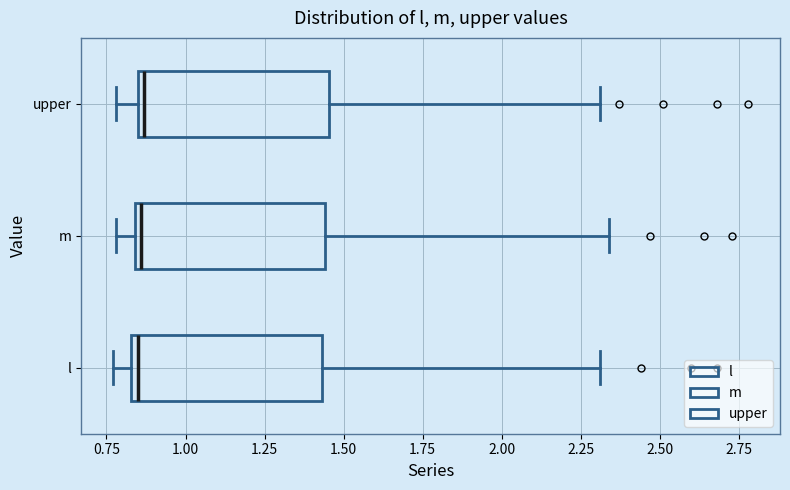

Reading bottom to top, read every box against the x-axis: the position of its median line, the range the box covers, and the ends of its whiskers. The values are not printed on the chart, so give them approximately, as read against the axis.

l: median 0.85 (just right of the box's left edge), box 0.85 to 1.45, whiskers 0.75 to 2.30
m: median 0.85 (just right of the box's left edge), box 0.85 to 1.45, whiskers 0.80 to 2.35
upper: median 0.85 (just right of the box's left edge), box 0.85 to 1.45, whiskers 0.80 to 2.30